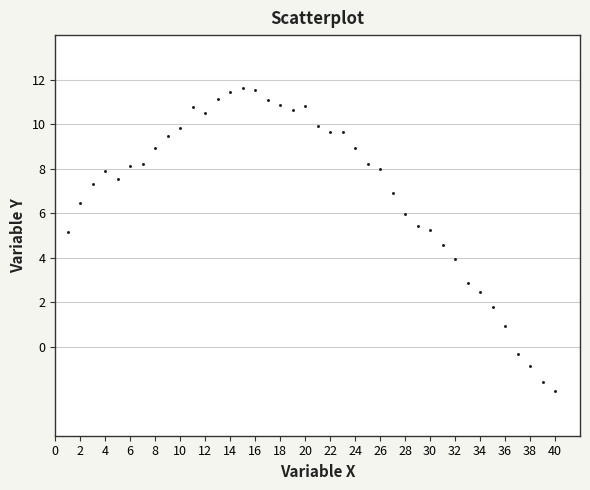

What is the range of X values (max minus min)?

39.0